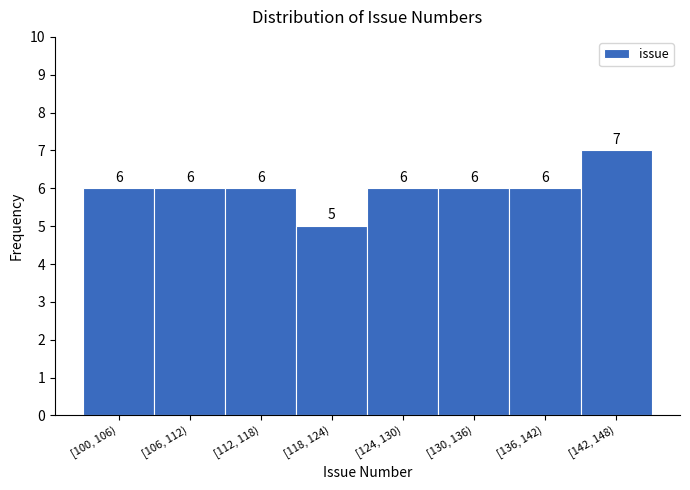

Reading right to left, transcribe all the data shown in this chart.

7	6	6	6	5	6	6	6